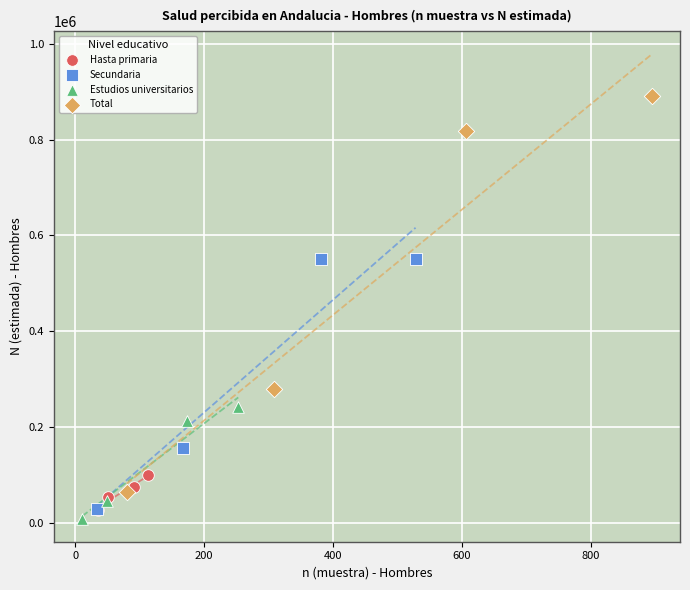

Which series reaches the minimum Y coordinate?

Estudios universitarios